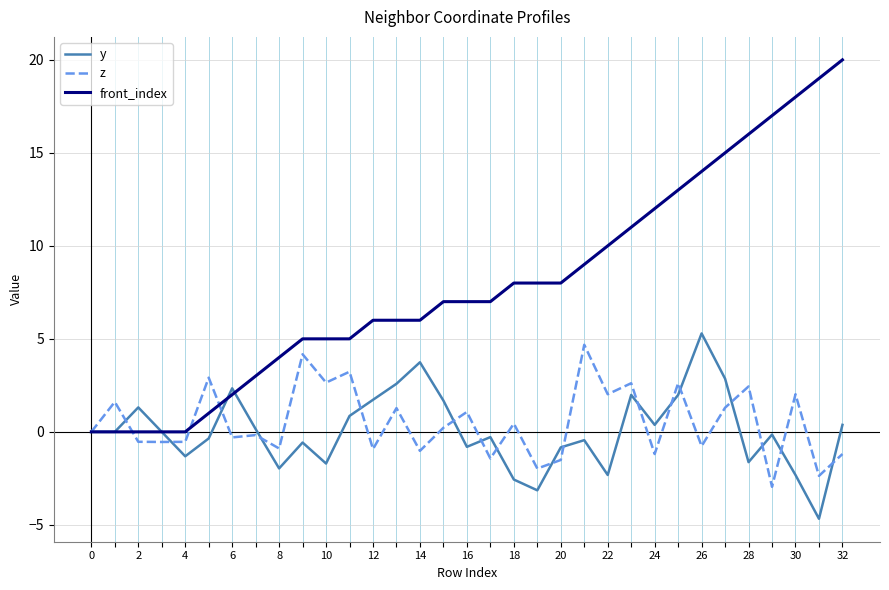

Which series has the widest spread of values?

front_index